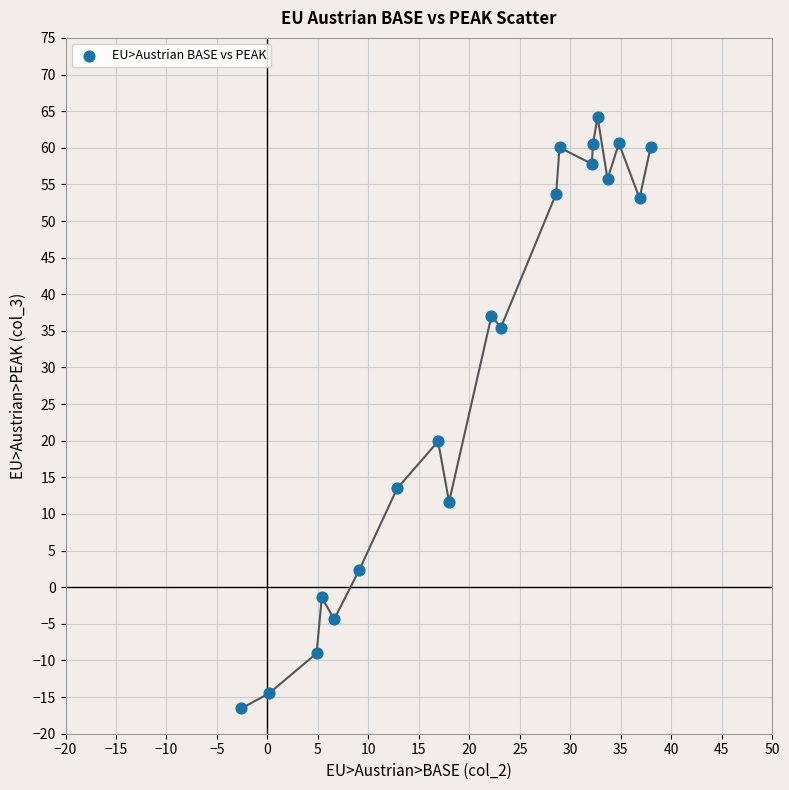

What is the range of Y values (max minus min)?

80.7